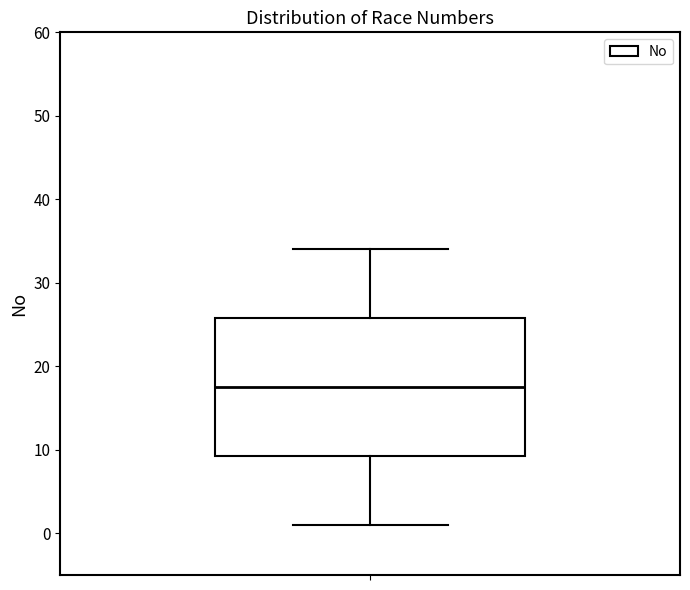

Where does the median line of the box sit on the y-axis? The values are not printed on the chart, so give them approximately, as read against the axis.

18